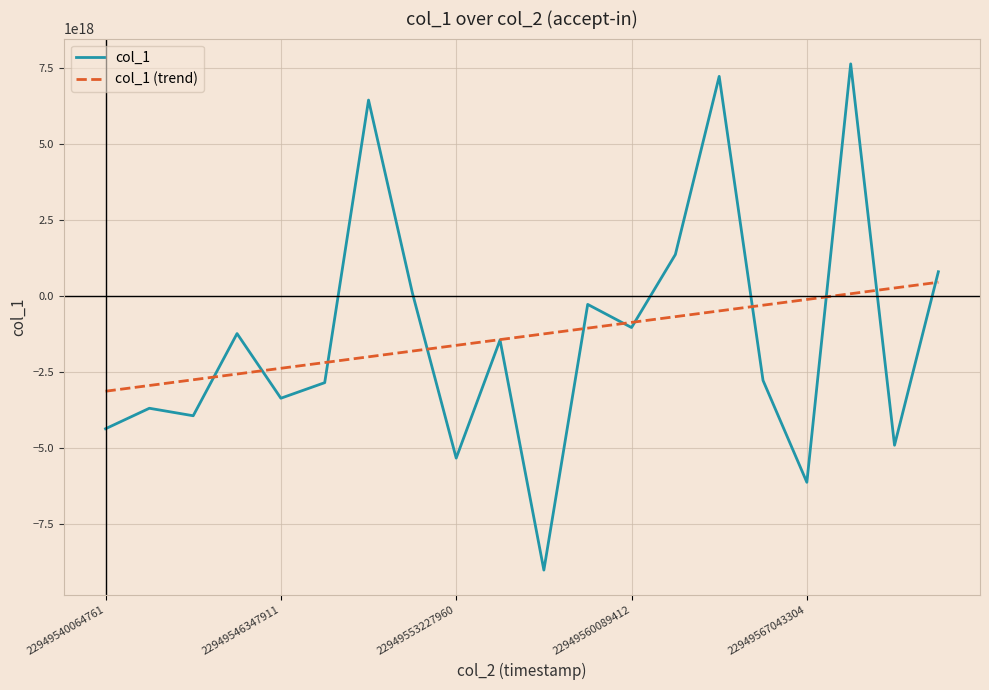

Rank the series by their maximum value, from lowest to highest.

col_1 (trend), col_1